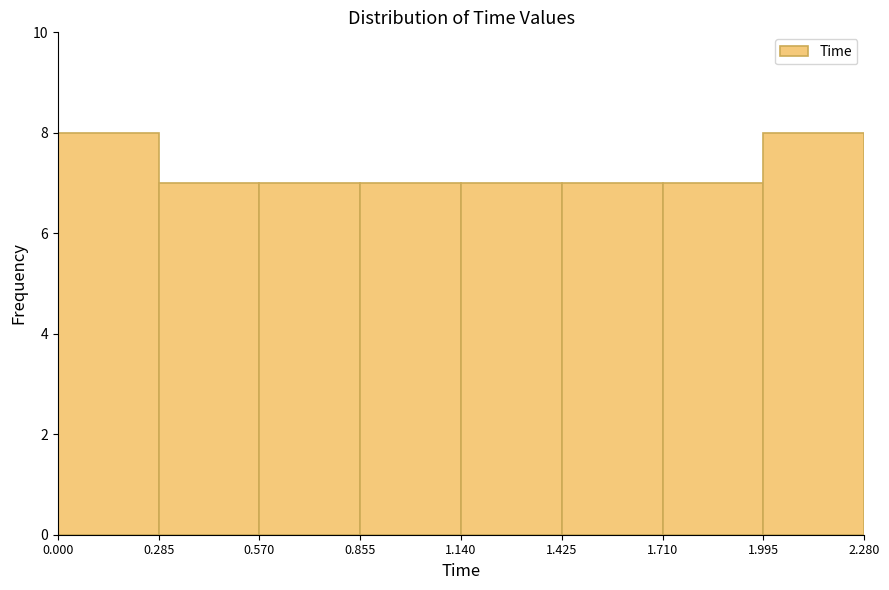

How tall is the bar that spans 0.000 to 0.285 on the x-axis? The values are not printed on the chart, so give them approximately, as read against the axis.

8